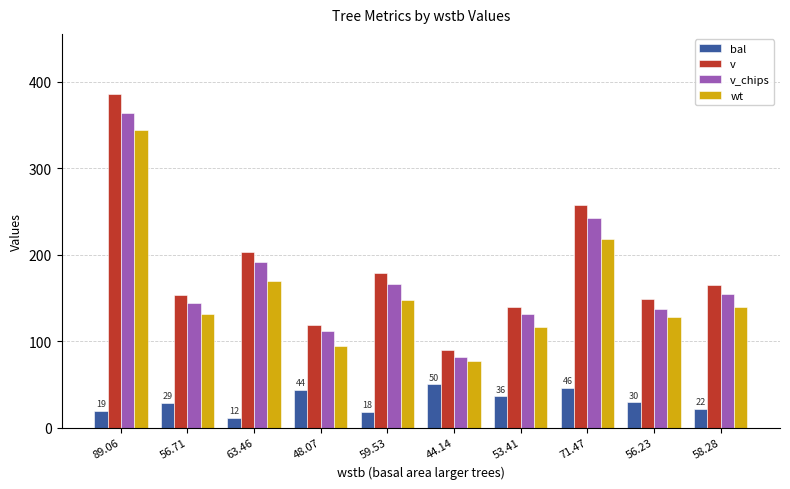

What is the label of the 9th bar from the right?

56.71